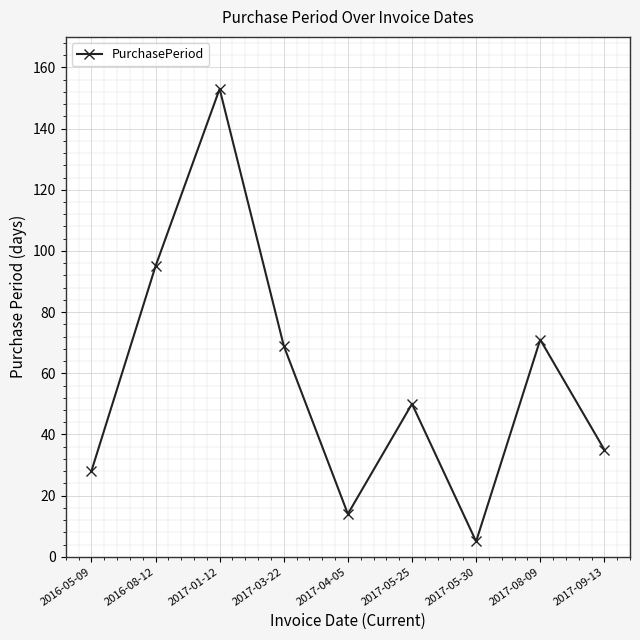

What is the label of the 8th point from the left?

2017-08-09